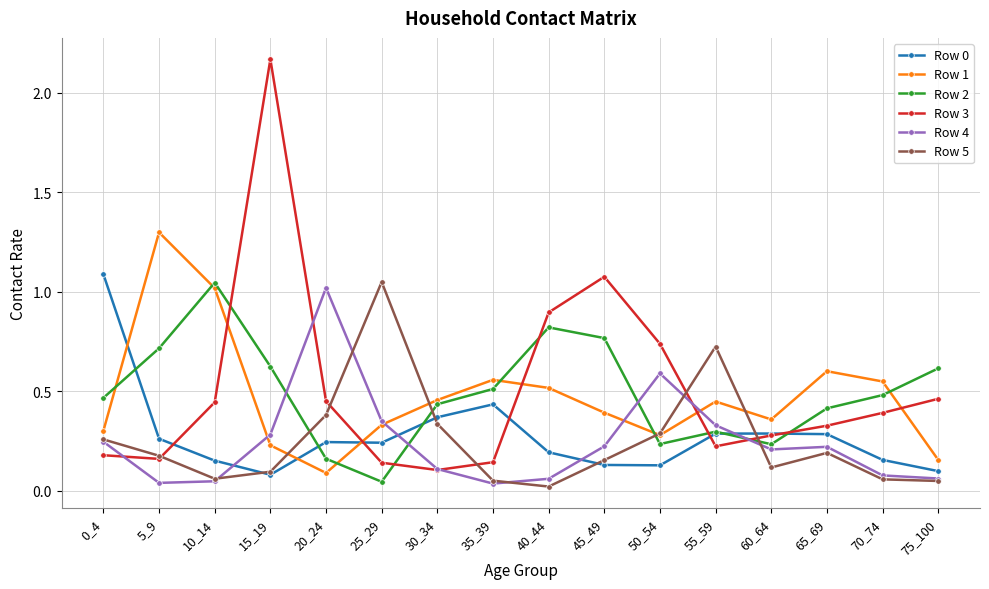

Is it true that Row 4 equals 0.3 at 25_29?

True